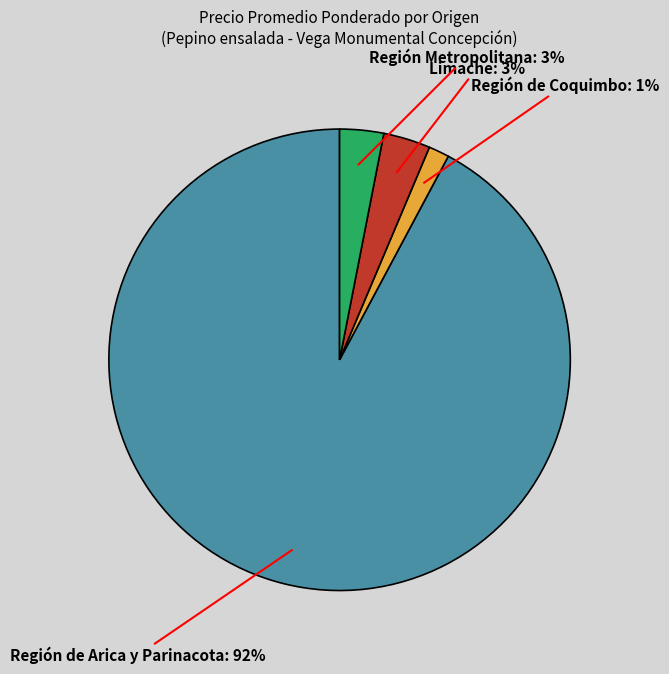

What percentage is the Limache: 3% slice, to the nearest percent?

3%